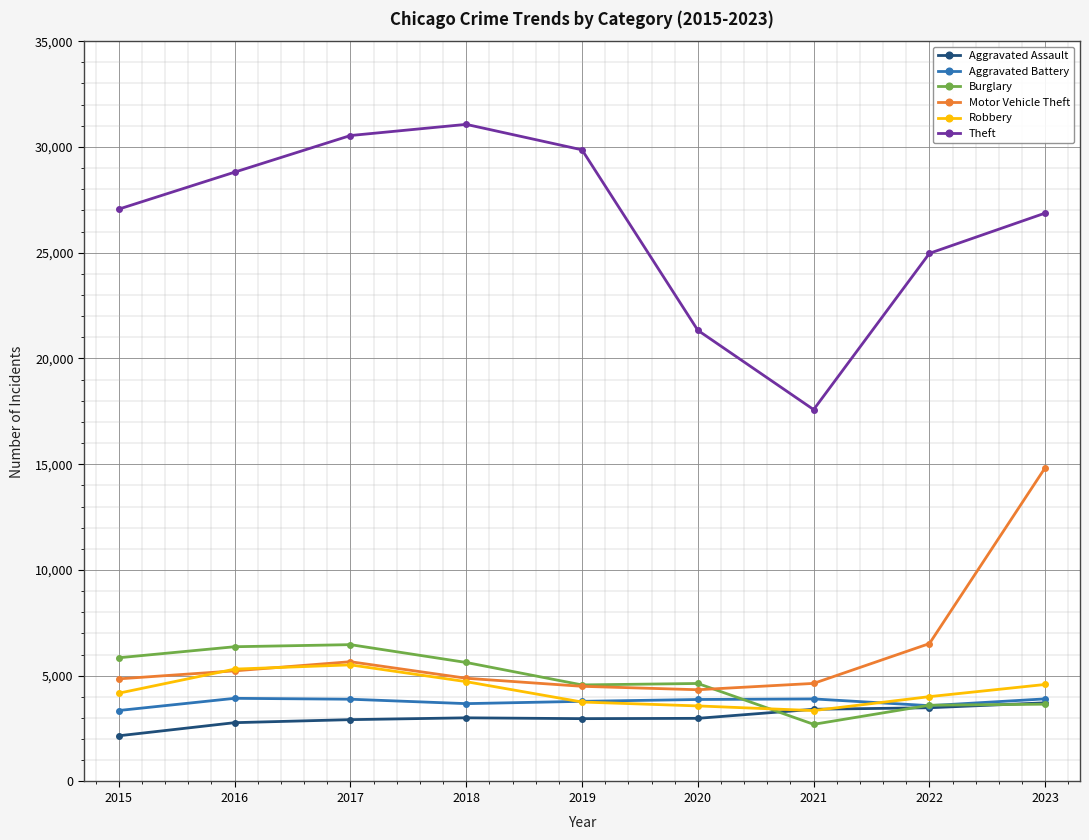

Where does the Aggravated Assault series first go above 2985?

2018